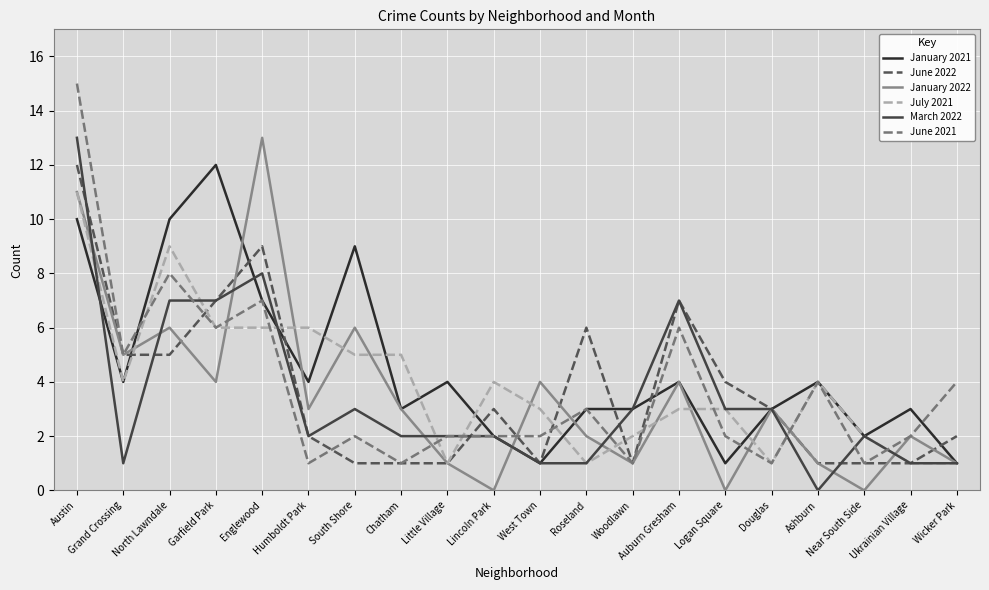

What is the maximum value for January 2022?

13